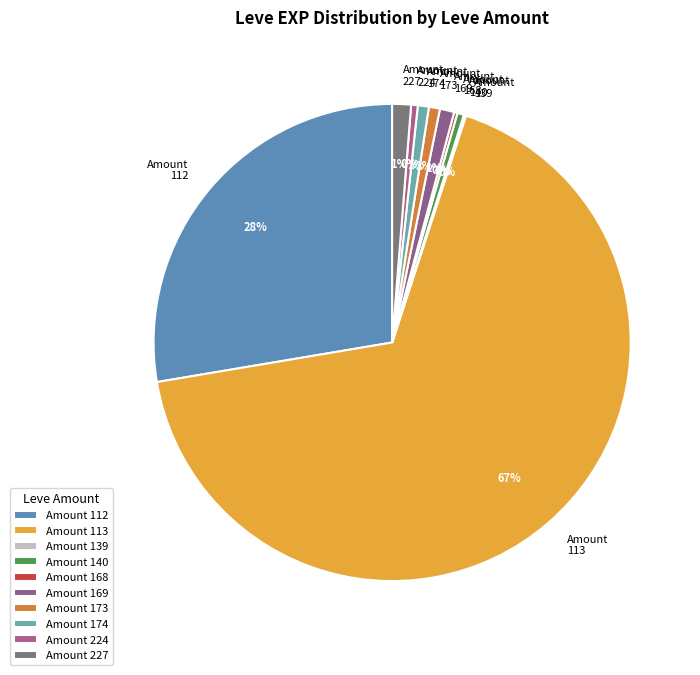

Is there any slice that represents more than half of the pie?

Yes